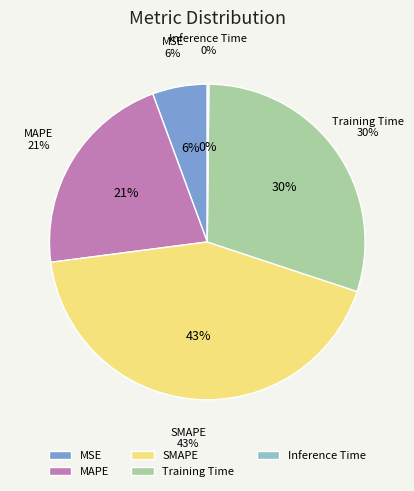

To the nearest percent, what is the difference between the largest and smallest slice percentages?

43%